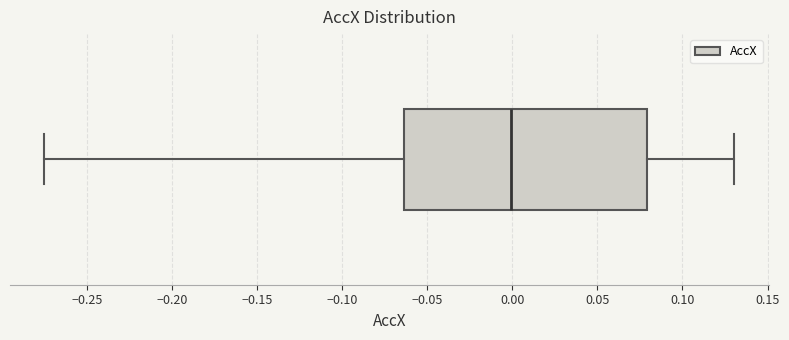

Where is the right edge of the box on the x-axis? The values are not printed on the chart, so give them approximately, as read against the axis.

0.080